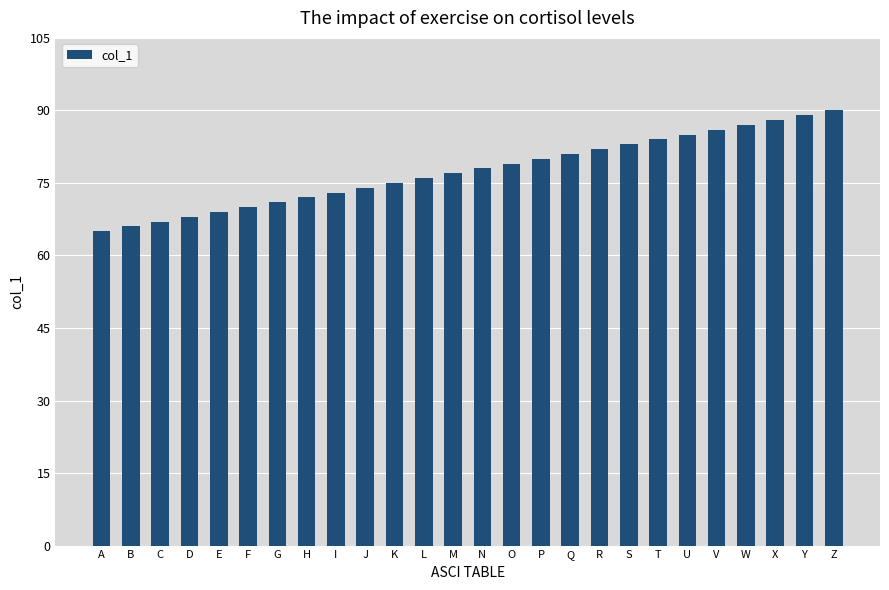

What is the difference between the second highest and minimum values?

24